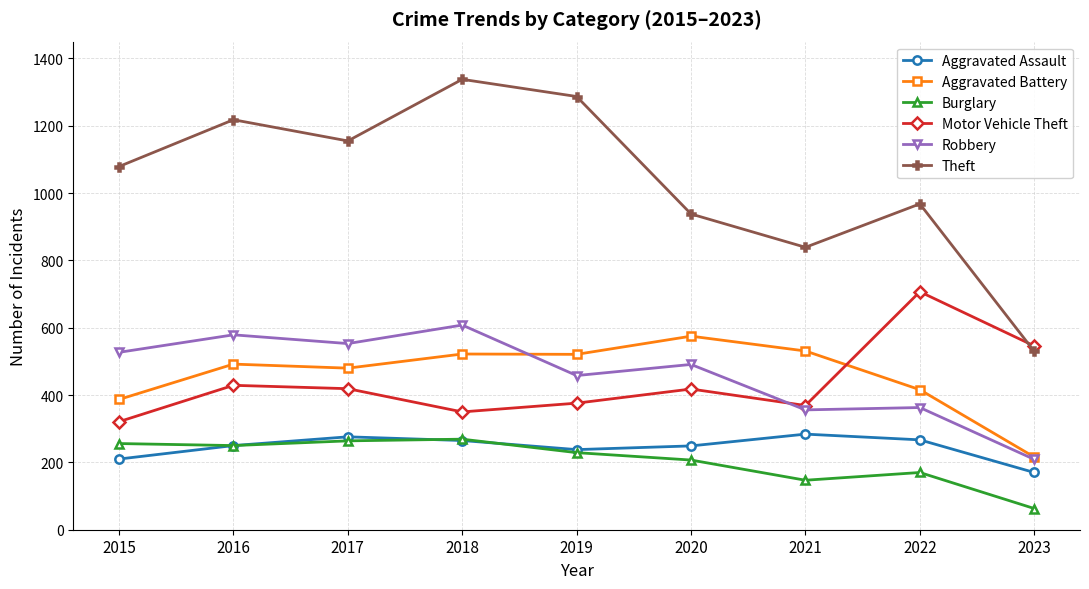

What is the sum of the Motor Vehicle Theft values at 2023 and 2021?

915